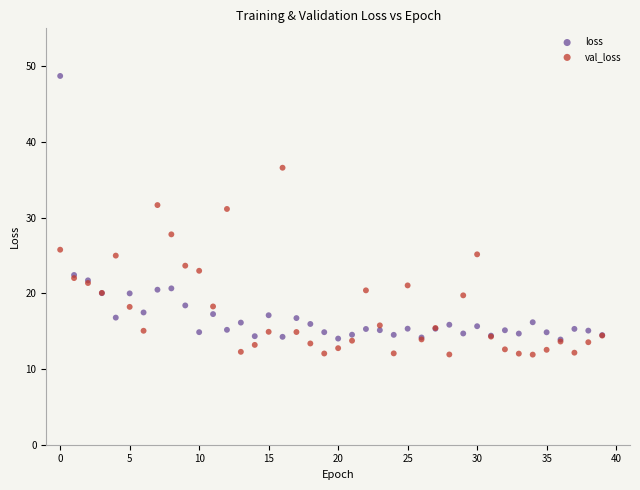

Which series has the widest spread of Y values?

loss